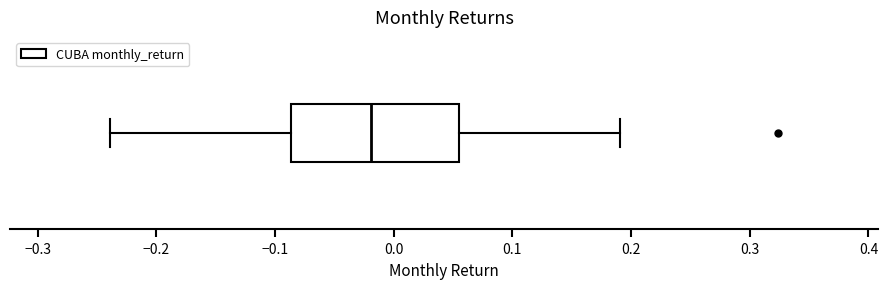

Where does the median line of the box sit on the x-axis? The values are not printed on the chart, so give them approximately, as read against the axis.

-0.02